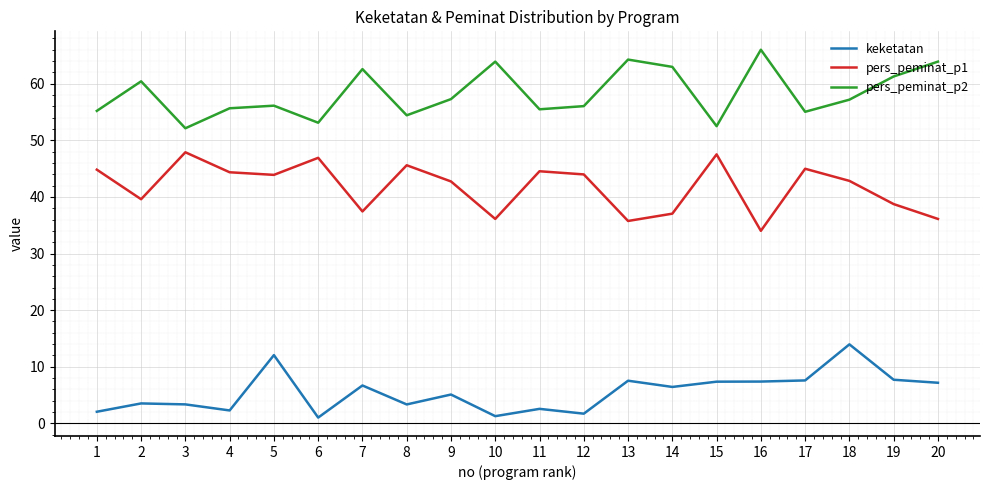

At how many categories does at least one series exceed 2?

20